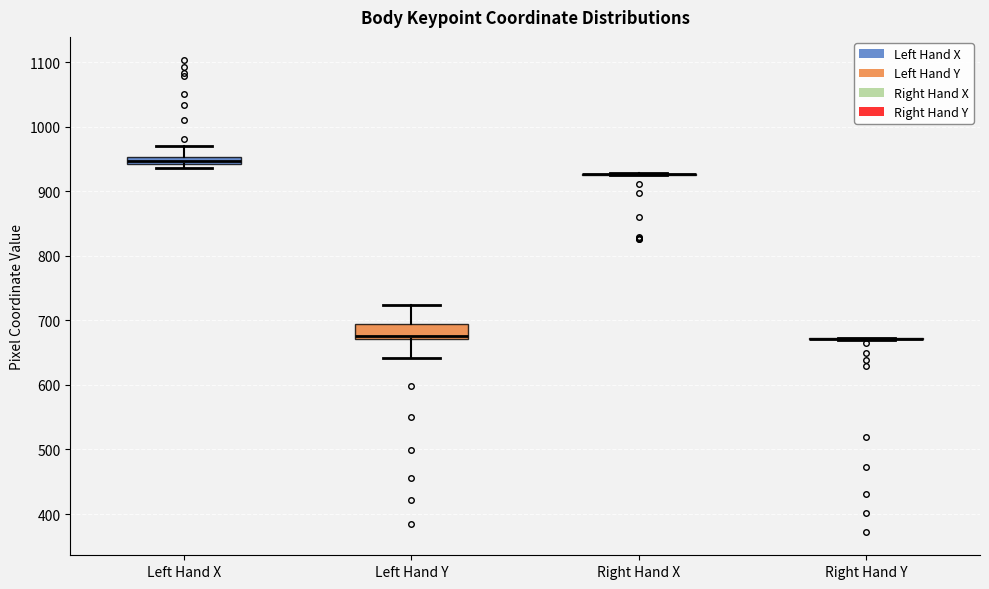

Where is the lower edge of the box for Left Hand X on the y-axis? The values are not printed on the chart, so give them approximately, as read against the axis.

940